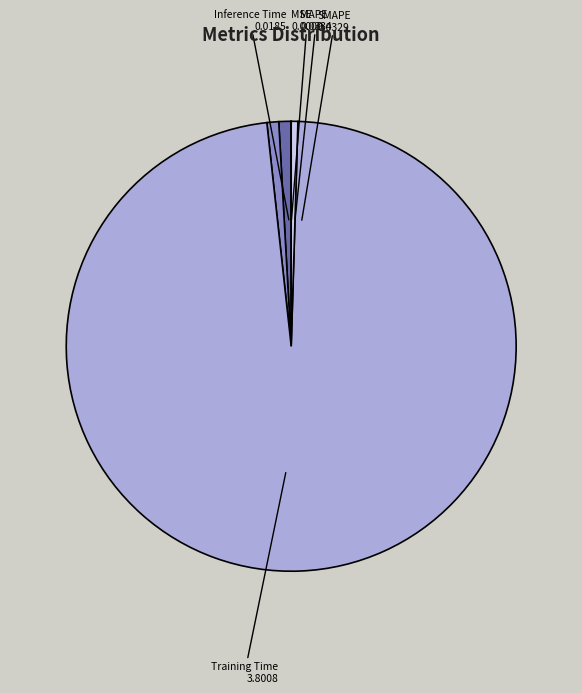

The MAPE slice represents 1% of the pie. True or false?

True